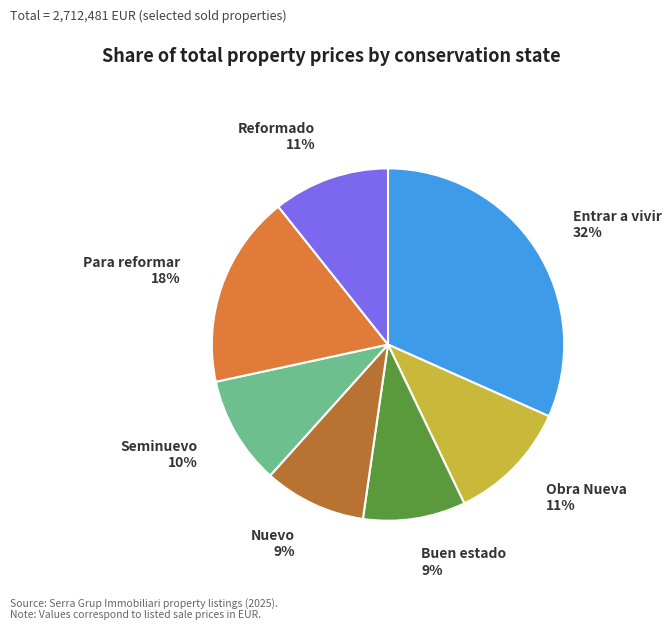

What percentage is the Reformado slice, to the nearest percent?

11%